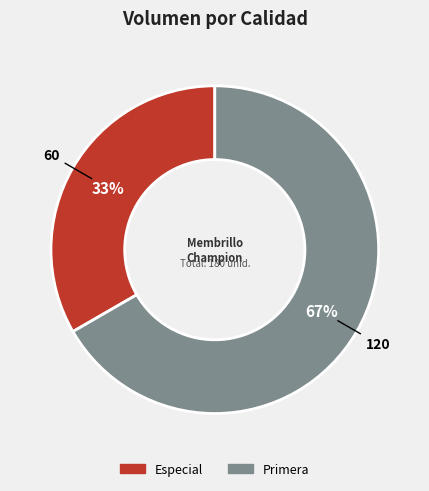

Approximately how many times larger is the value at Primera compared to Especial?

2.0